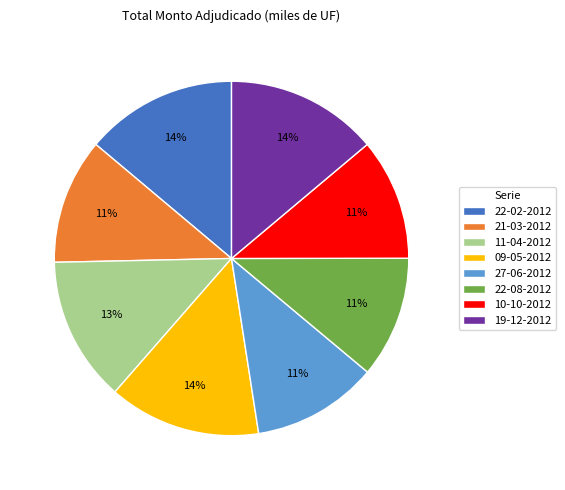

To the nearest percent, what is the combined percentage of 09-05-2012 and 21-03-2012?

25%